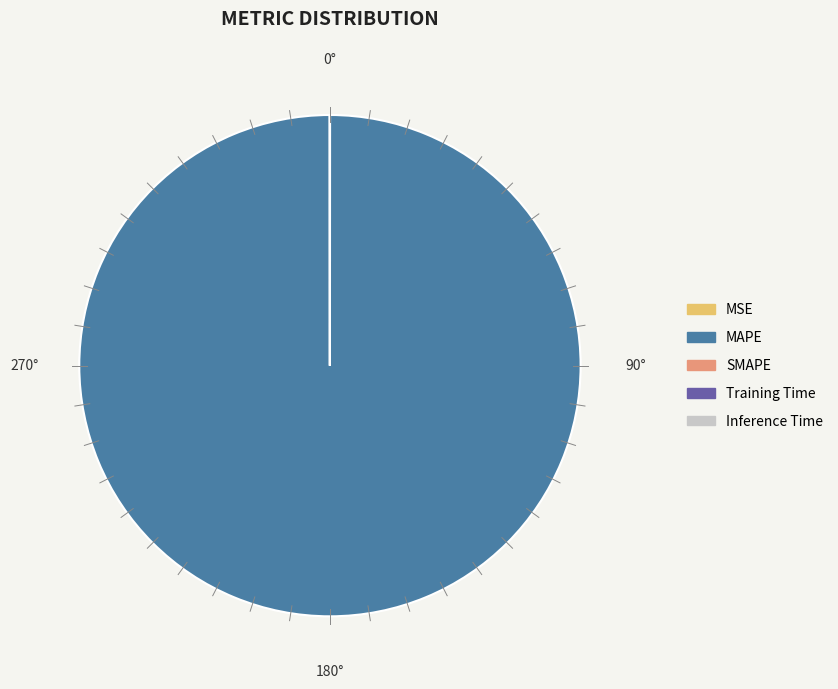

Which slice represents more than half of the pie?

MAPE